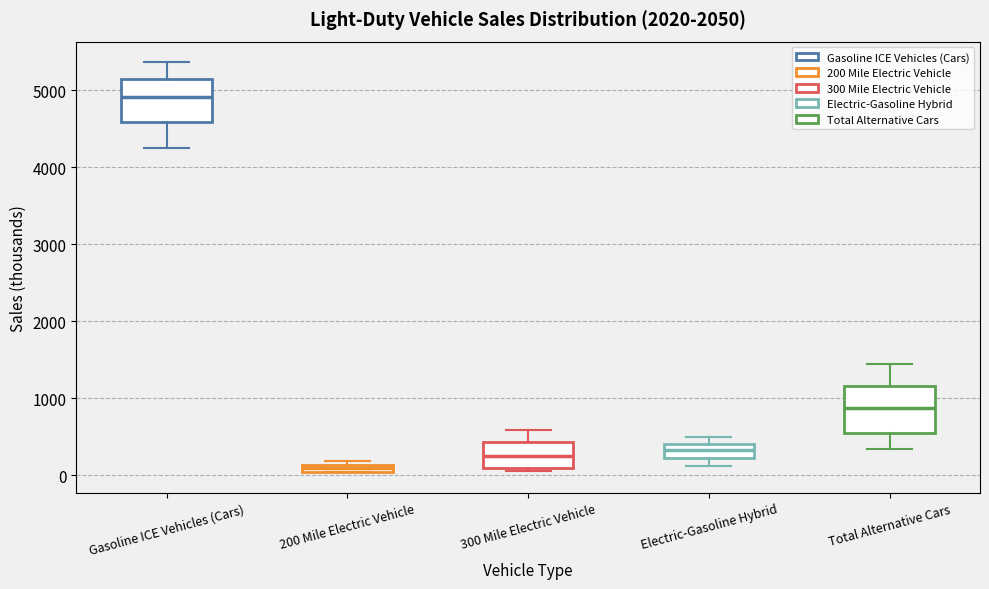

Where is the lower edge of the box for Total Alternative Cars on the y-axis? The values are not printed on the chart, so give them approximately, as read against the axis.

500